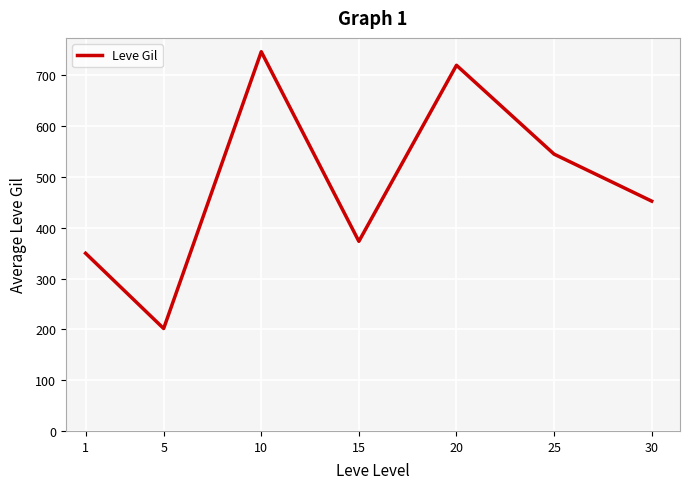

Which category has the highest value across all series?

10